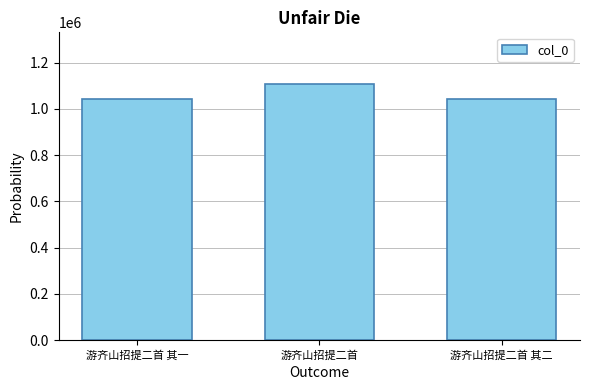

Which has a higher value, 游齐山招提二首 其二 or 游齐山招提二首?

游齐山招提二首